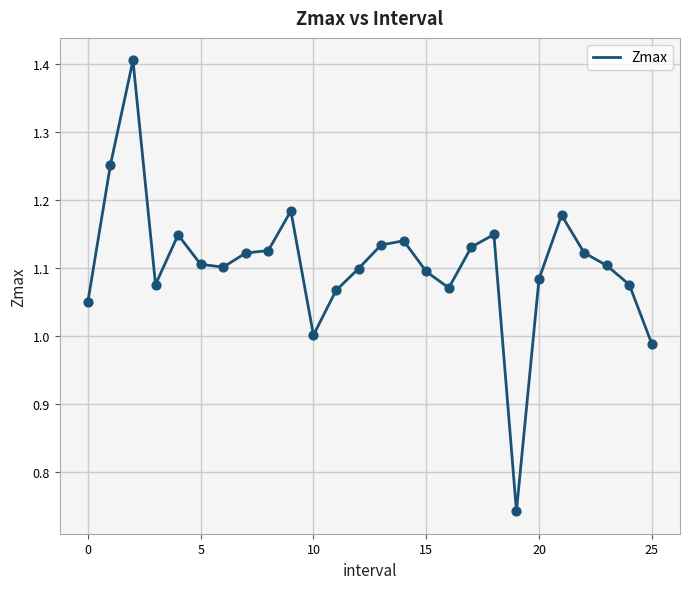

What is the maximum value shown in the chart?

1.4